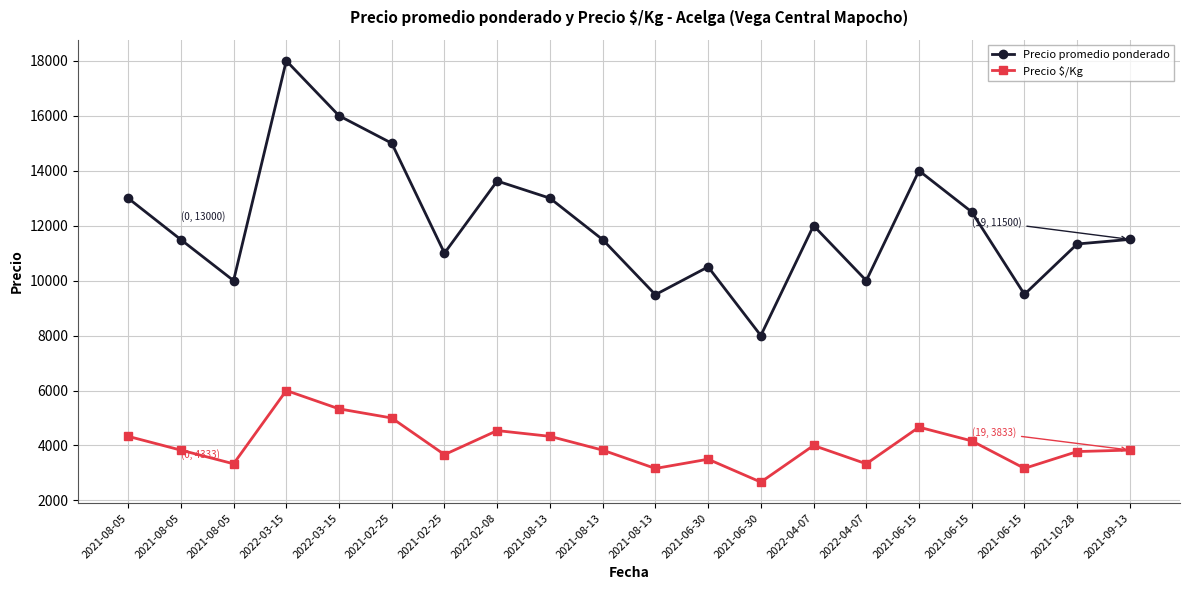

Rank the series by their maximum value, from highest to lowest.

Precio promedio ponderado, Precio $/Kg